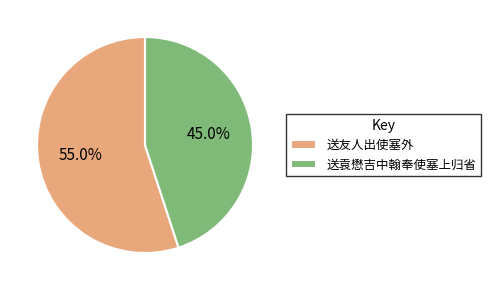

To the nearest percent, what is the difference between the 送袁懋吉中翰奉使塞上归省 and 送友人出使塞外 slice percentages?

10%